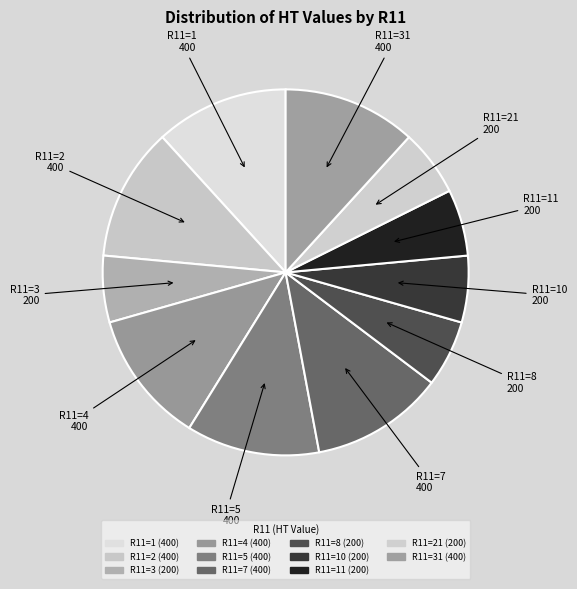

To the nearest percent, what is the average slice percentage?

9%